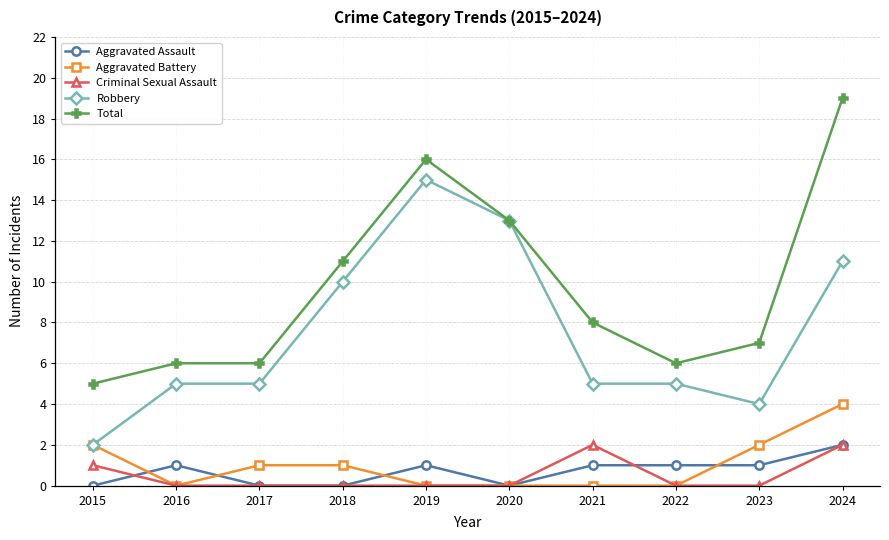

What are all the series names shown in the legend?

Aggravated Assault, Aggravated Battery, Criminal Sexual Assault, Robbery, Total